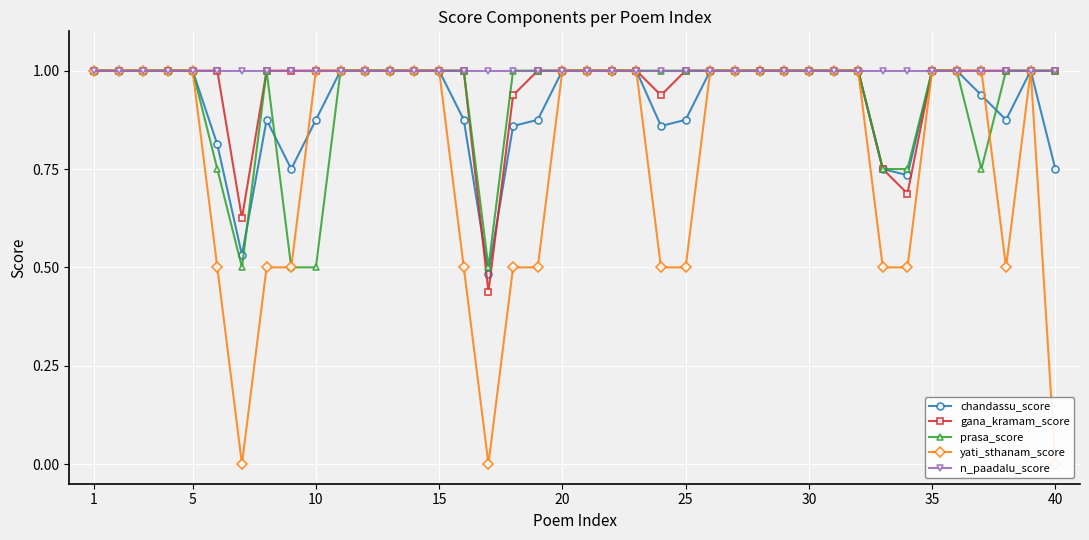

How many values in the chandassu_score series are below 1?

16